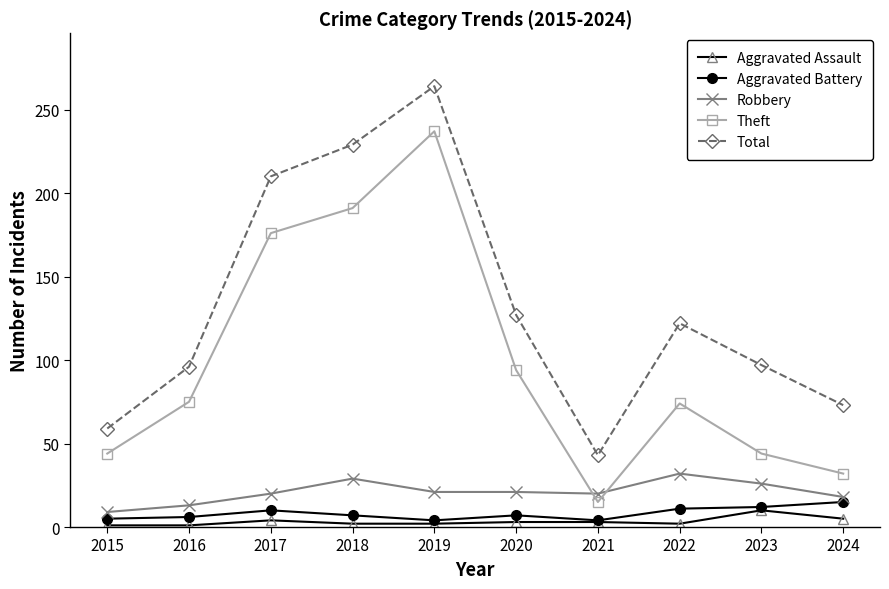

In Total, how many points are lower than both neighbors (excluding endpoints)?

1